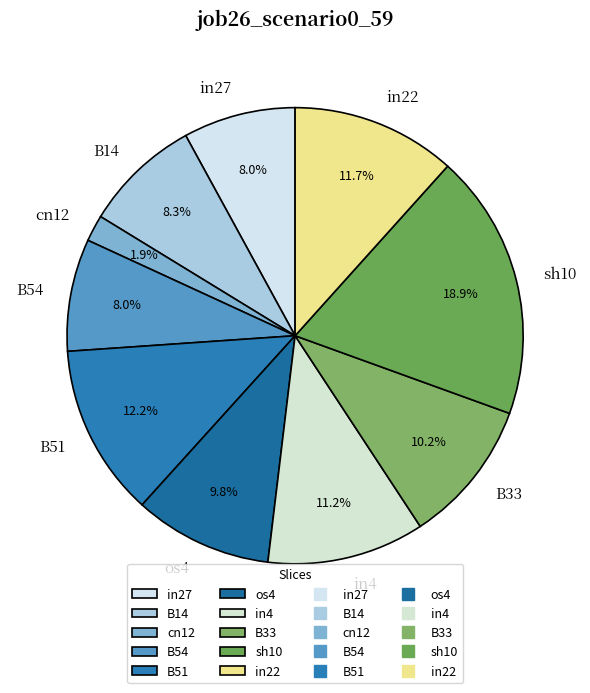

What percentage do in4 and B51 together represent?

23.4%